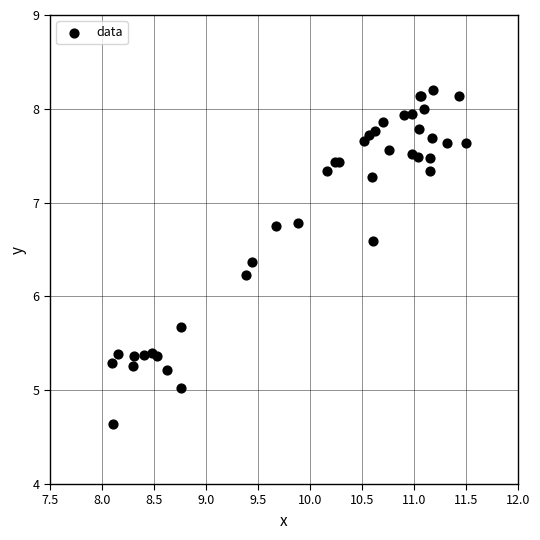

What Y value in the scatter plot is closest to 6?

6.2